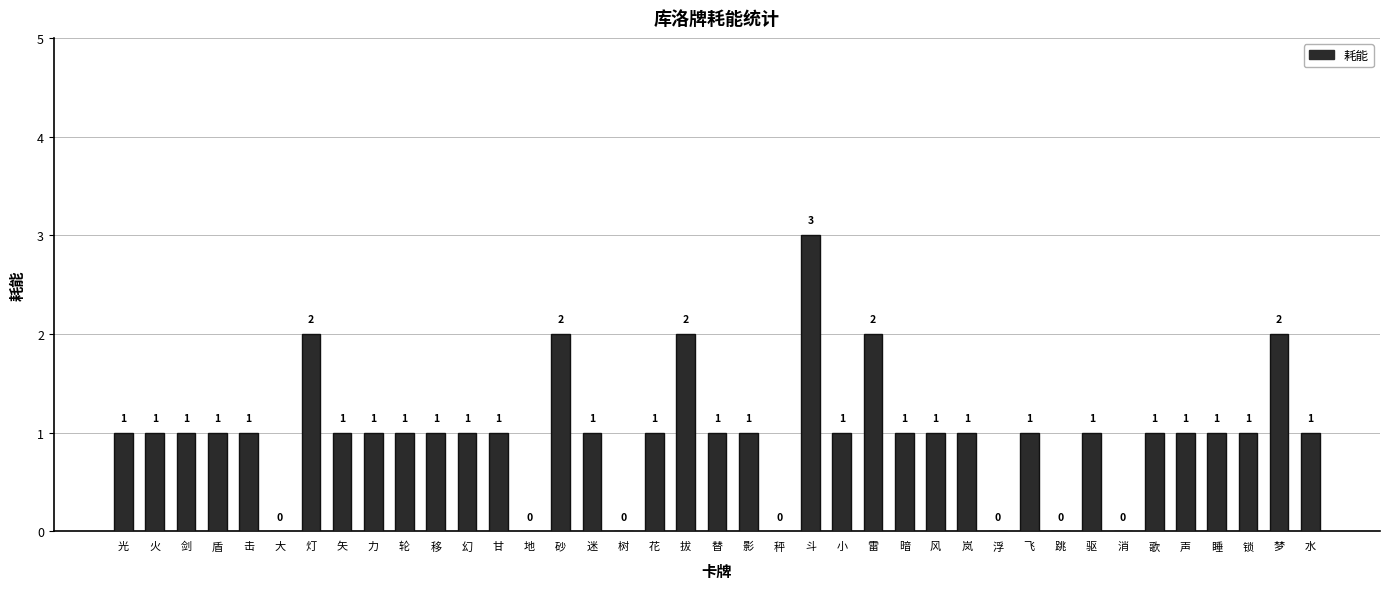

Which category has the highest value across all series?

斗